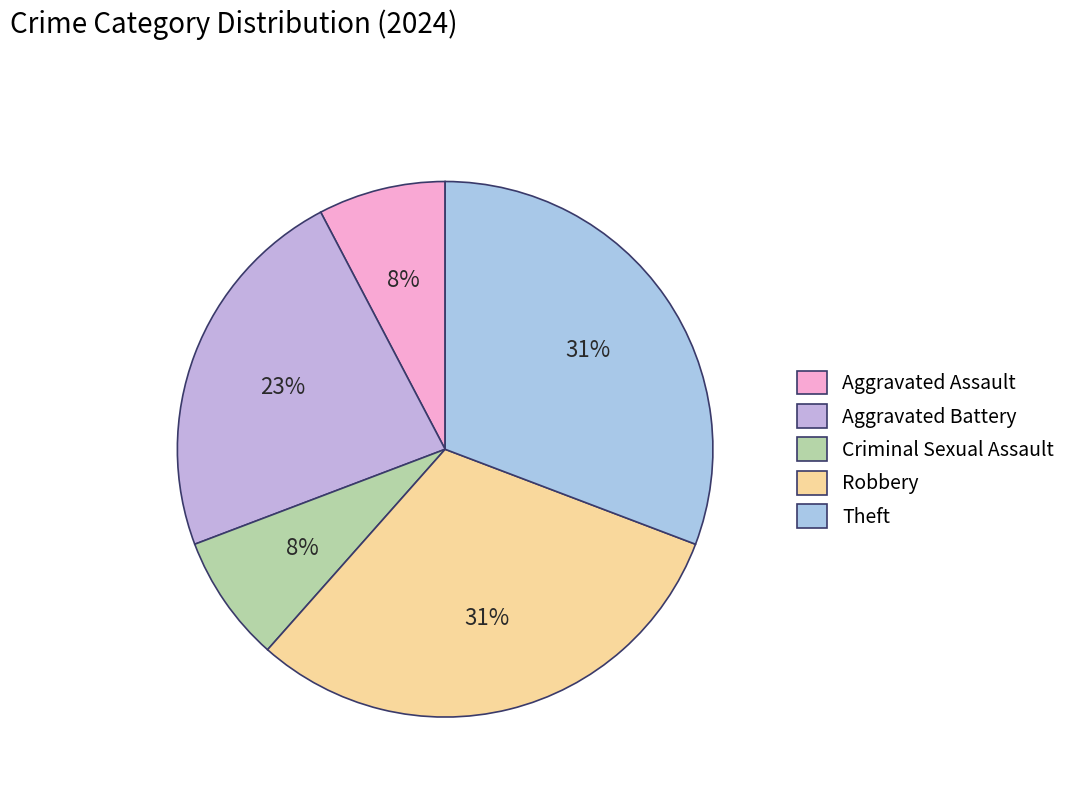

To the nearest percent, what portion does Aggravated Battery represent?

23%